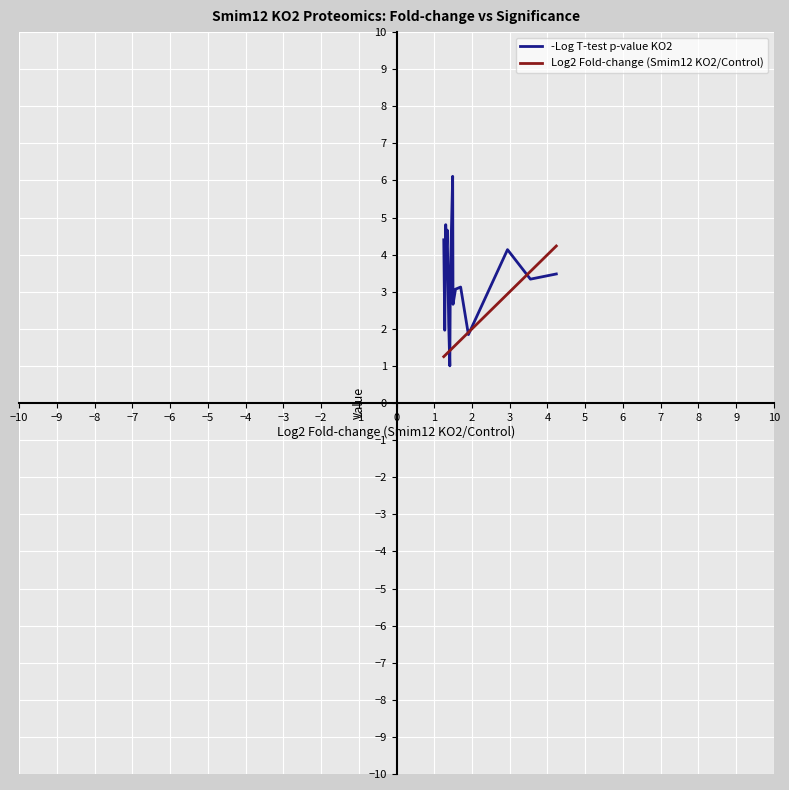

Which series has the widest spread of values?

-Log T-test p-value KO2